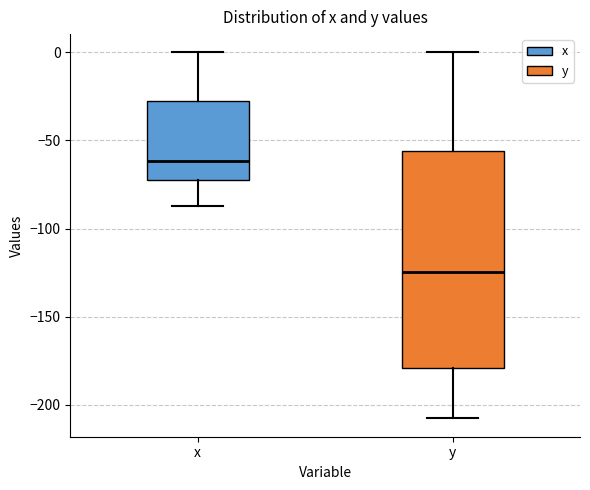

Which box's median line is the lowest?

y